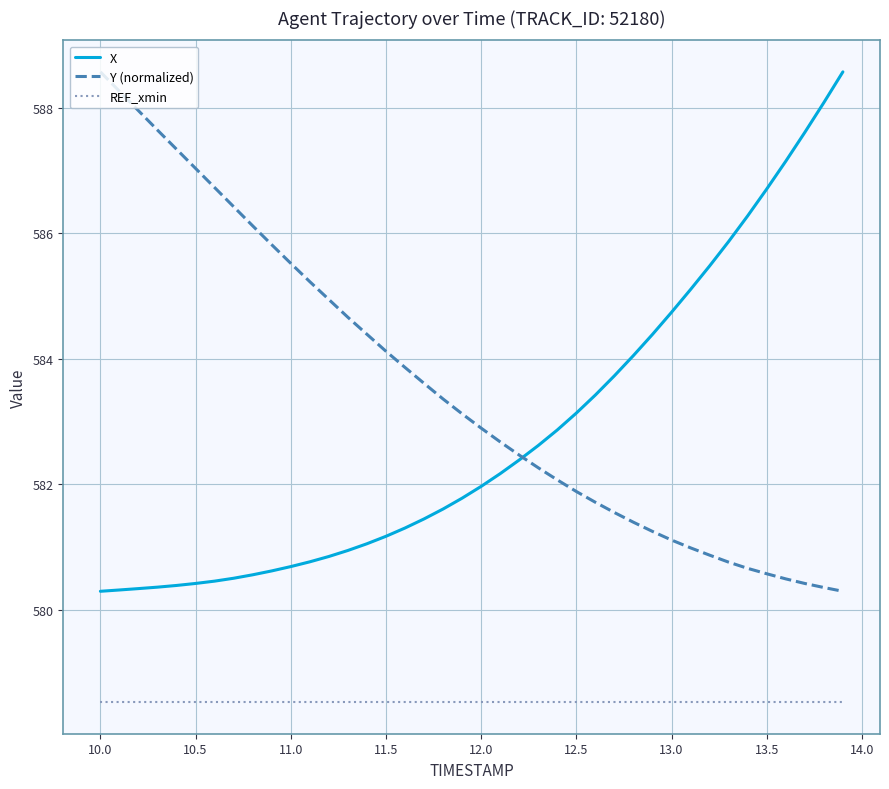

What is the difference between the second highest and second lowest values in the Y (normalized) series?

7.9